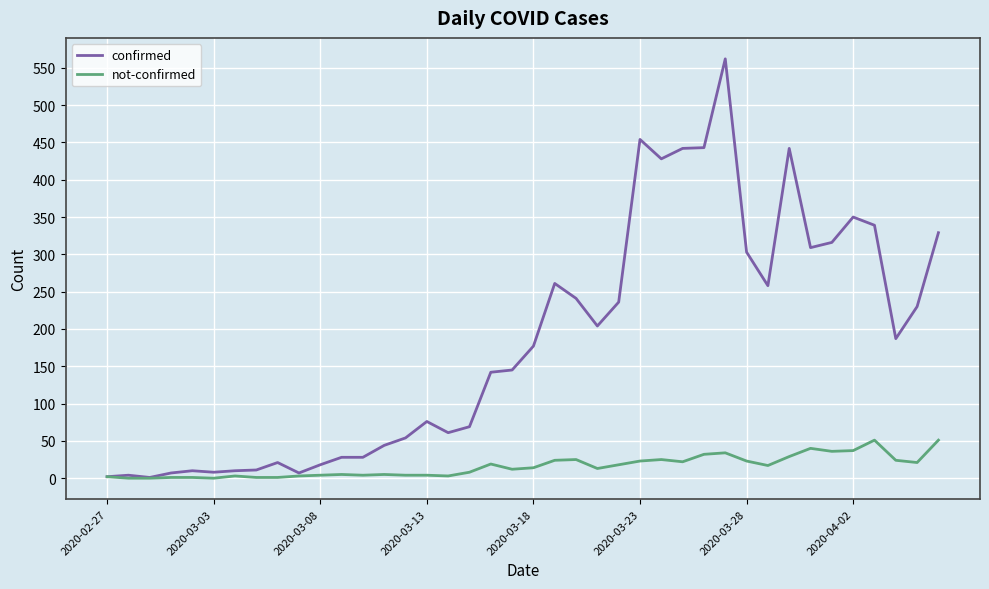

Which series has the widest spread of values?

confirmed